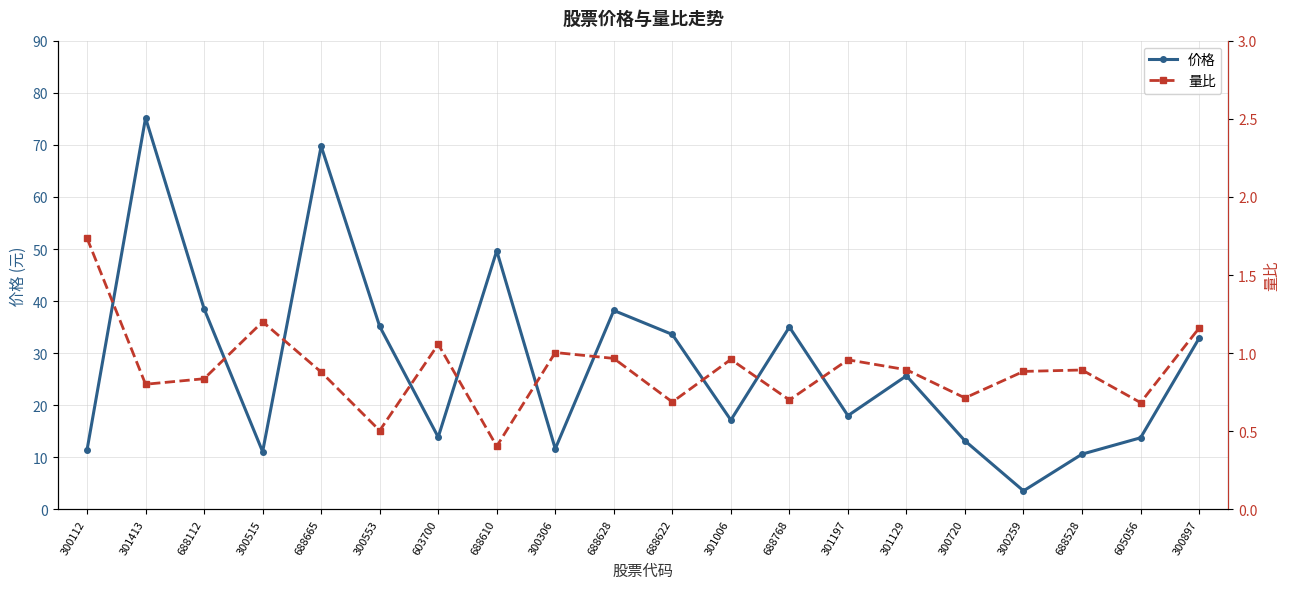

Is the value of 价格 at 301129 greater than the value of 量比 at 301006?

Yes